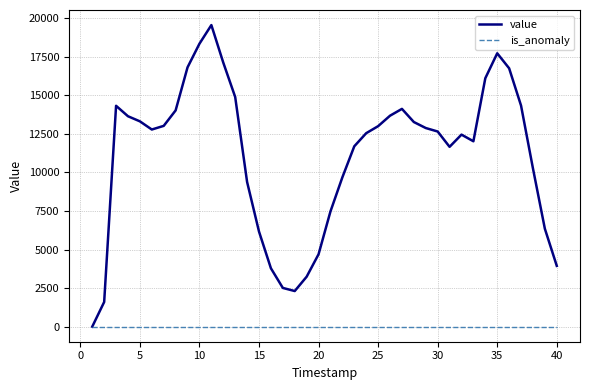

How many interior local valleys does the value series have?

4